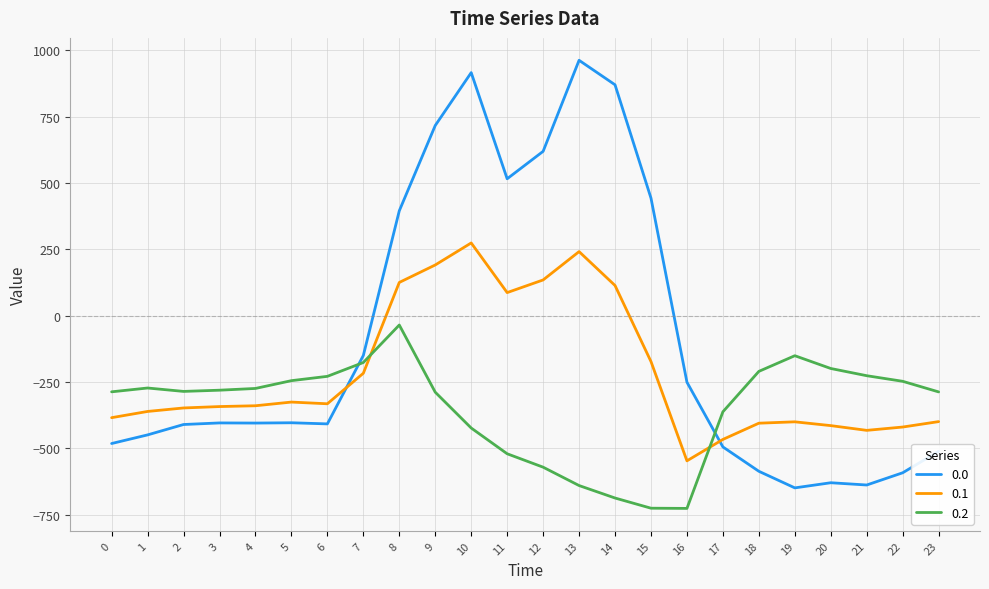

How many lines are shown in the chart?

3